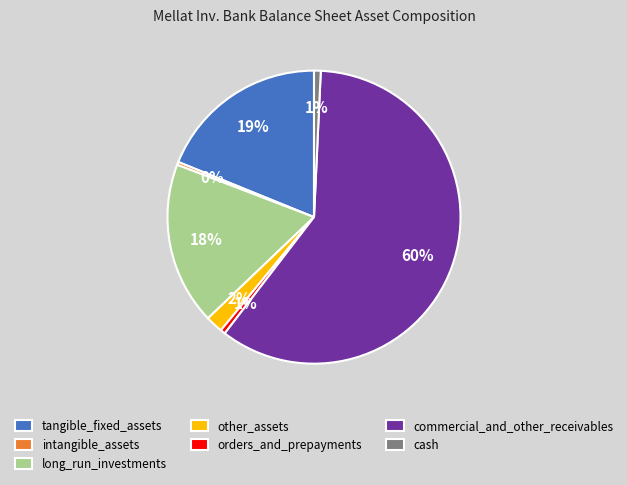

The long_run_investments slice represents 18% of the pie. True or false?

True